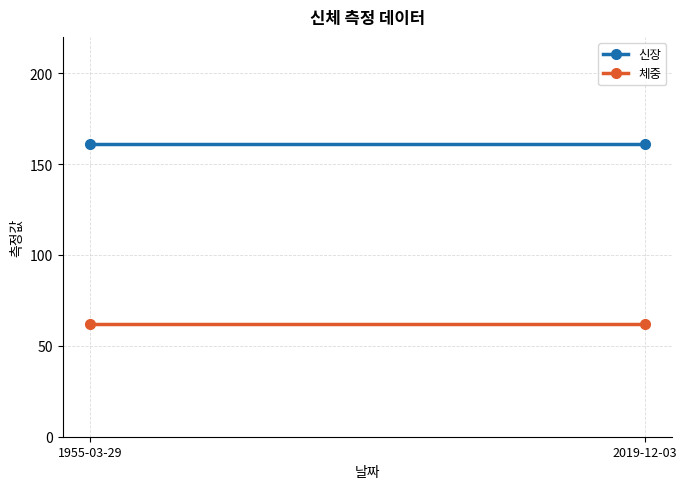

Which category has the highest value in the 체중 series?

1955-03-29